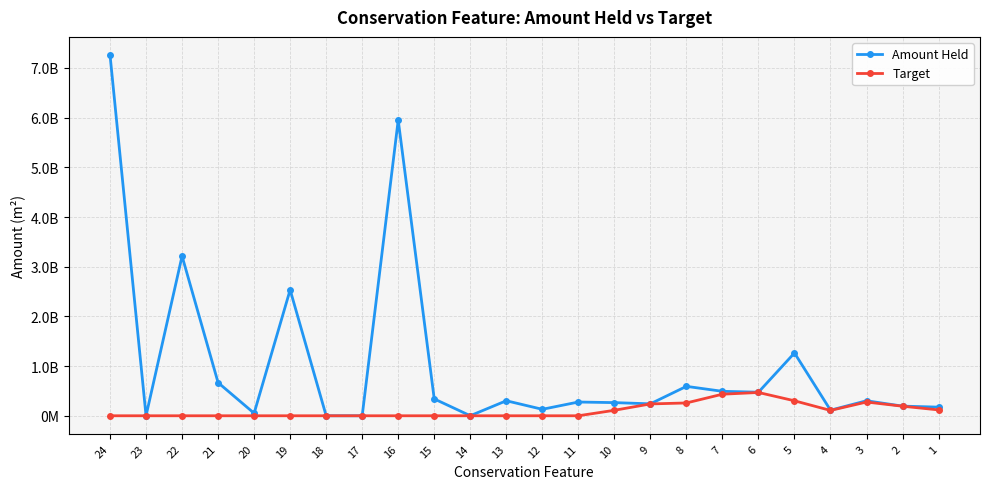

True or false: Amount Held has a value of 276642449.2 at 11.

True